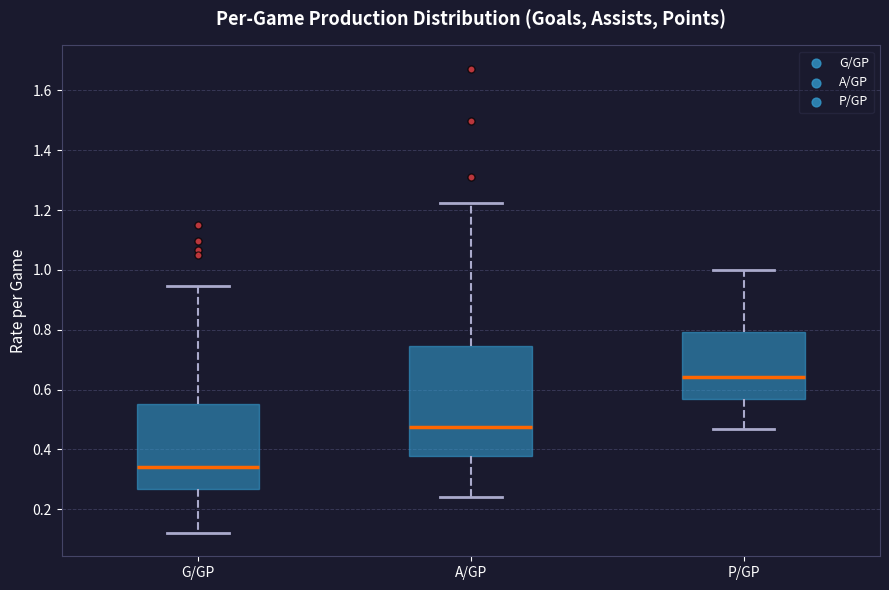

Where does the upper whisker of the box for G/GP end on the y-axis? The values are not printed on the chart, so give them approximately, as read against the axis.

0.94